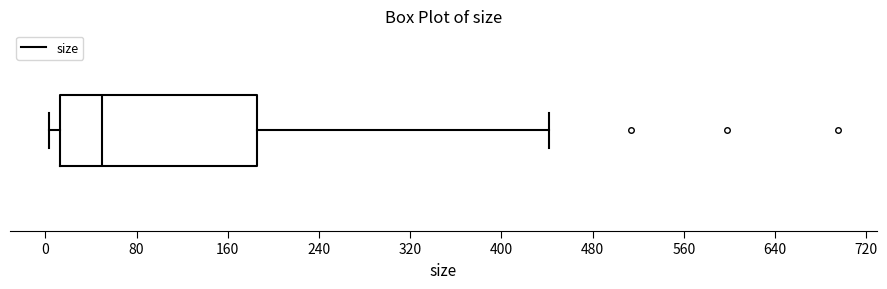

Where does the median line of the box sit on the x-axis? The values are not printed on the chart, so give them approximately, as read against the axis.

50